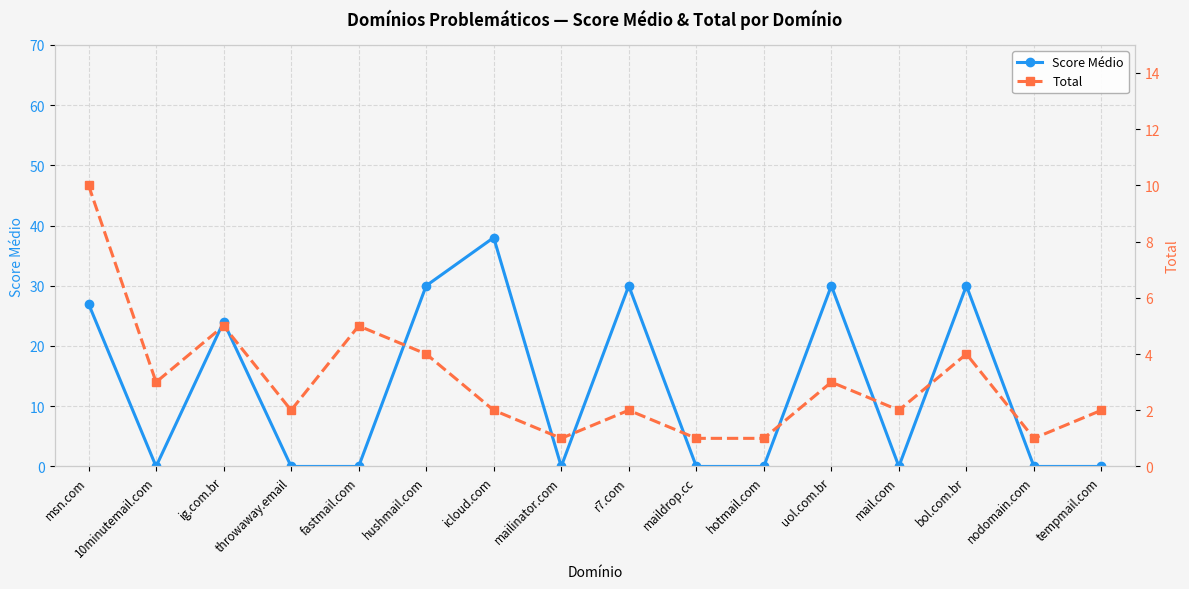

After their last crossing, which series has the higher values: Score Médio or Total?

Total